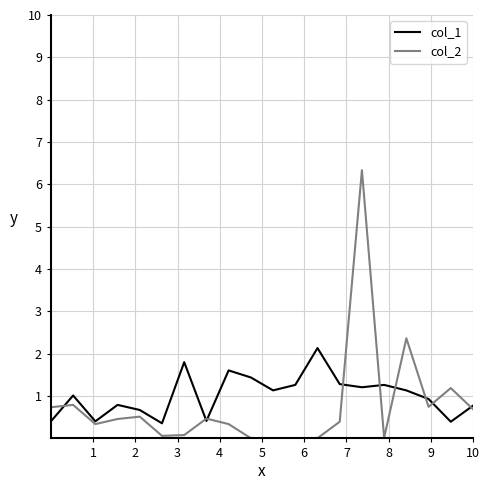

What are all the series names shown in the legend?

col_1, col_2